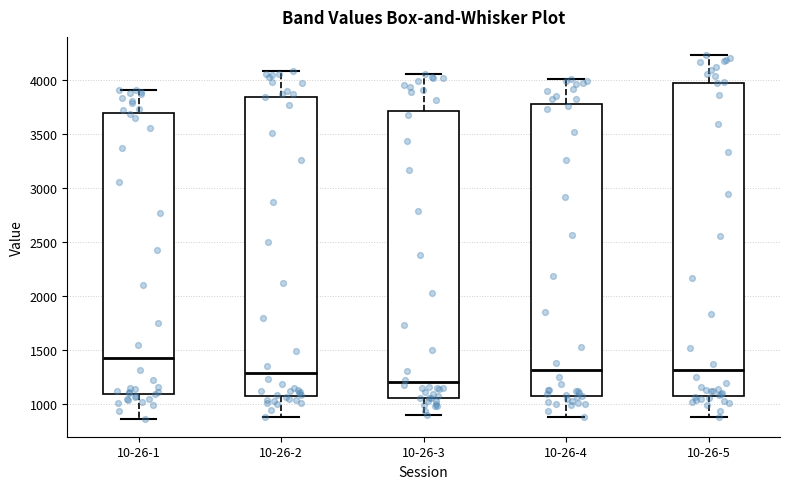

Where is the lower edge of the box for 10-26-4 on the y-axis? The values are not printed on the chart, so give them approximately, as read against the axis.

1050